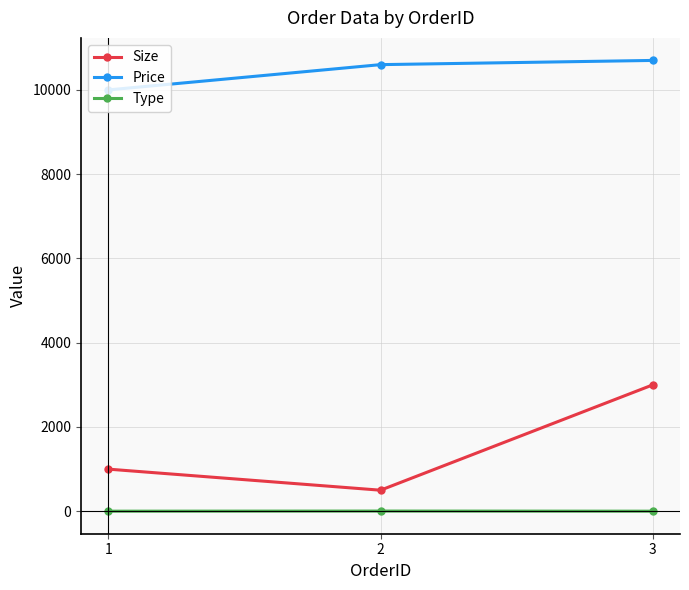

Is the value of Price at 2 greater than the value of Type at 1?

Yes